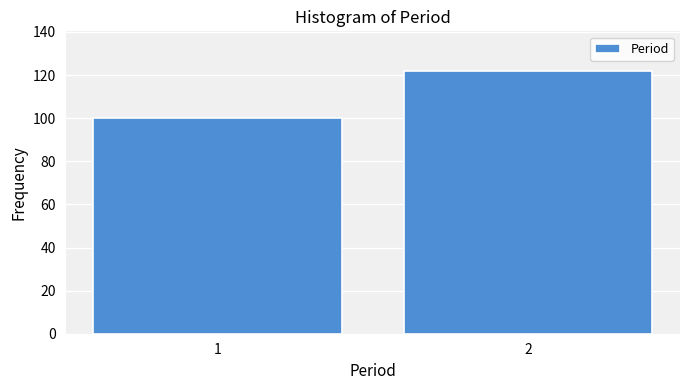

Reading left to right, extract all data points from this chart.

100	122